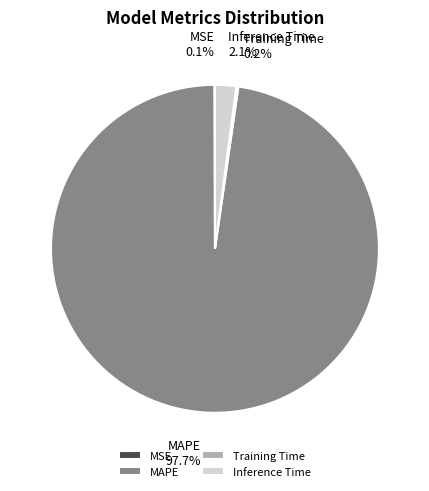

Which slice is the largest?

MAPE